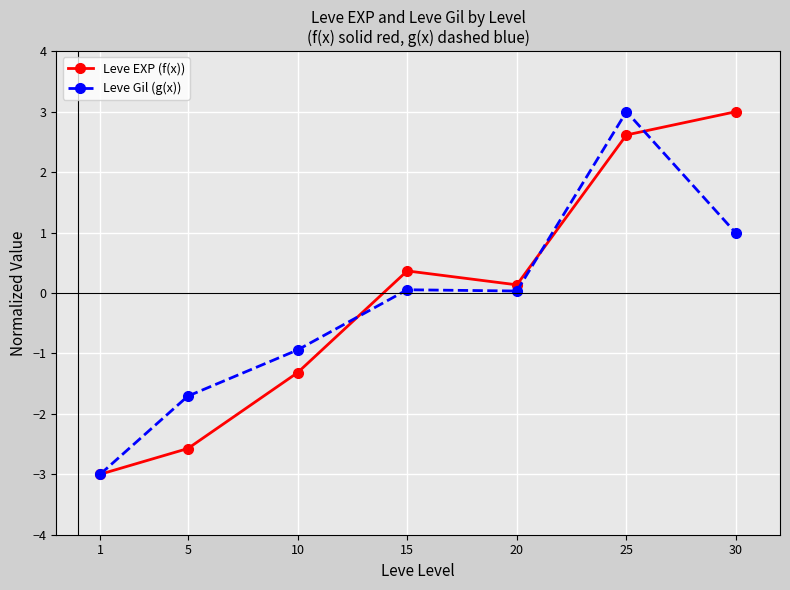

What is the spread (max minus min) of values at 10?

0.4